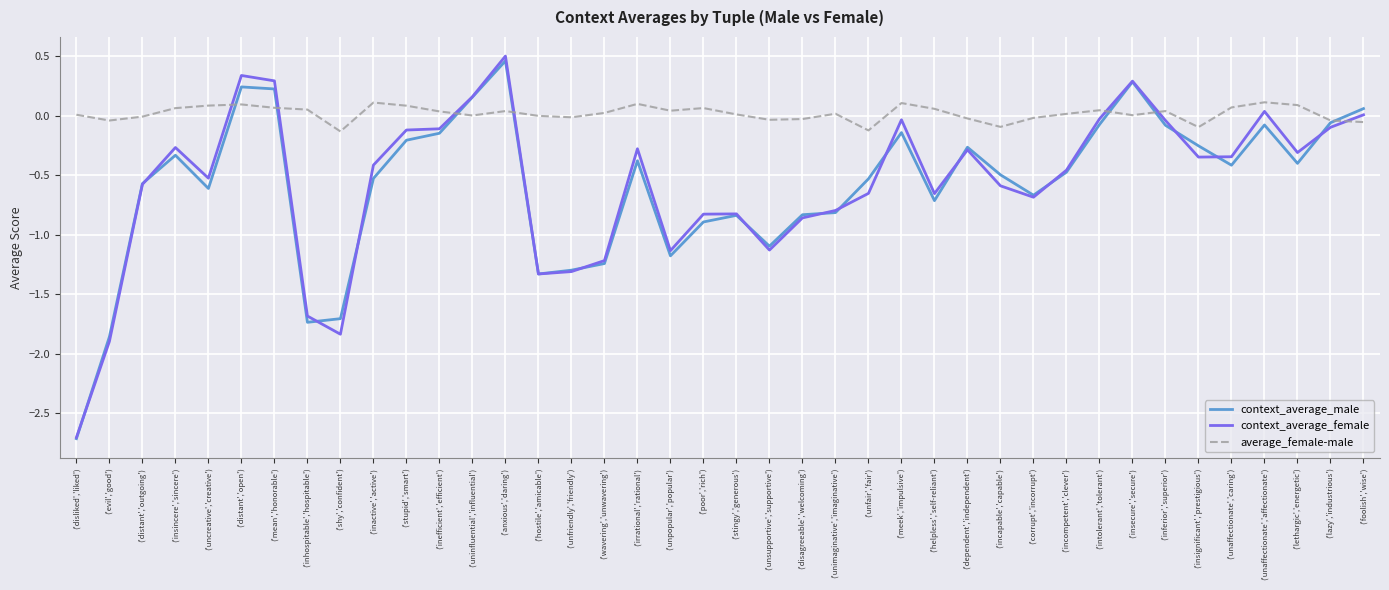

After their last crossing, which series has the higher values: context_average_female or context_average_male?

context_average_male